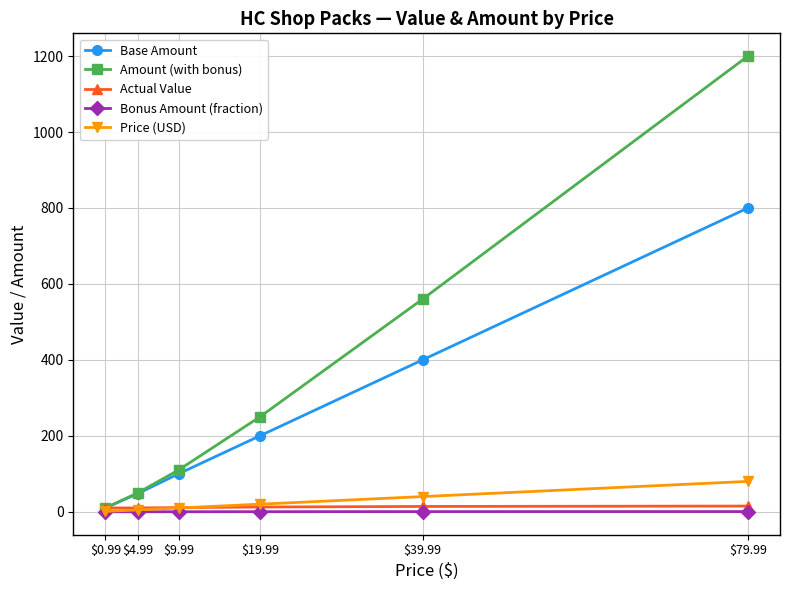

How many lines are shown in the chart?

5